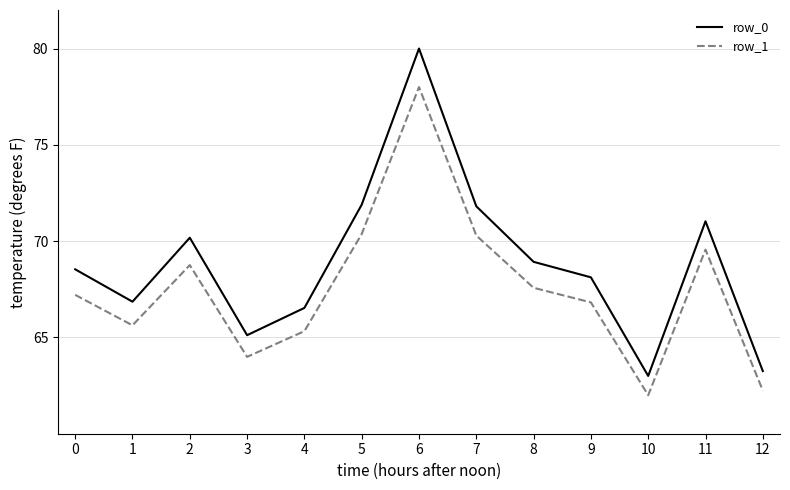

At which label does row_0 reach its minimum?

10